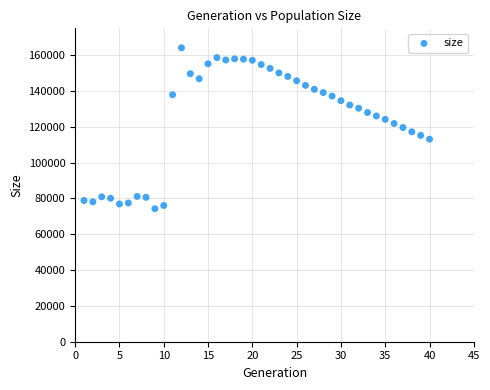

What is the range of X values (max minus min)?

39